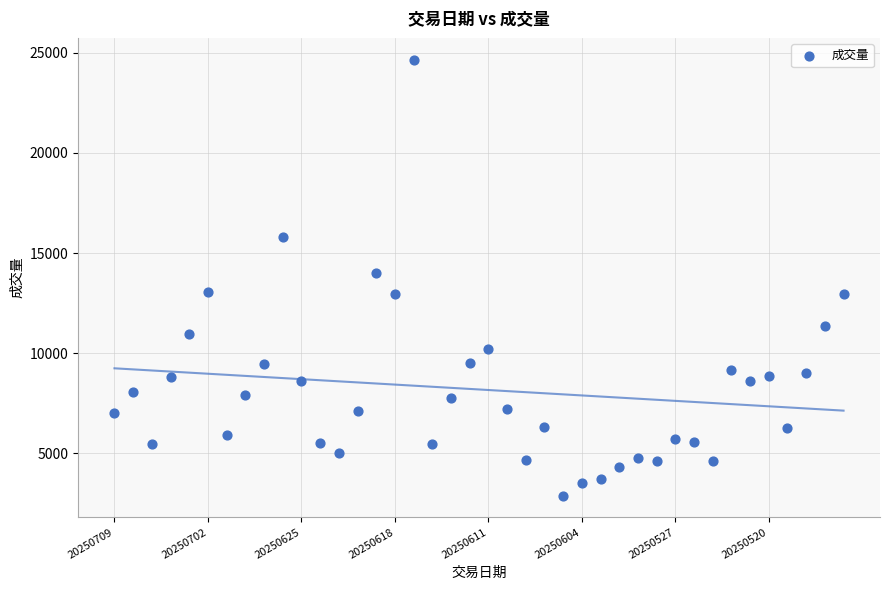

What is the range of Y values (max minus min)?

21776.9